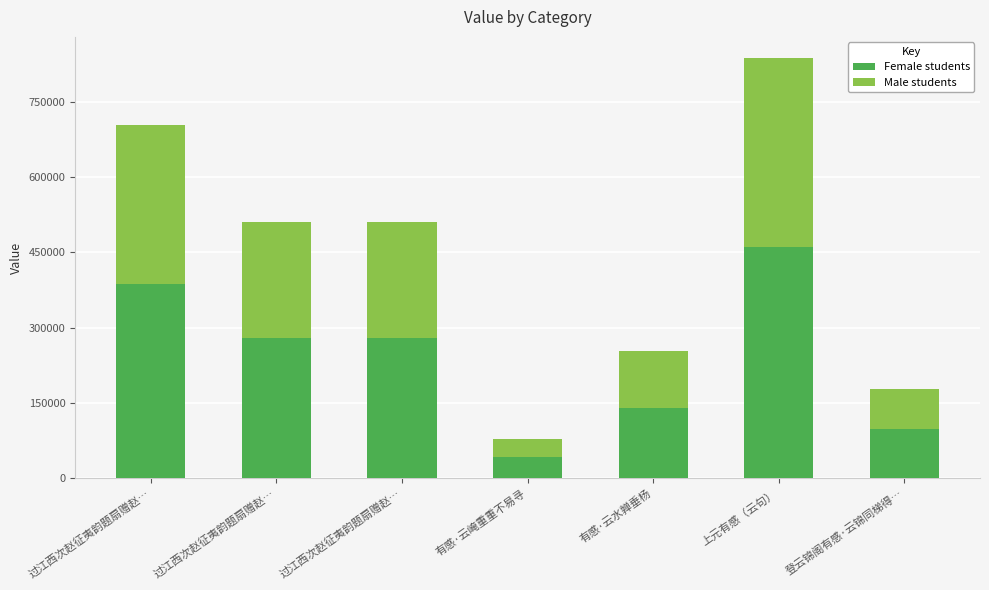

What are all the series names shown in the legend?

Female students, Male students